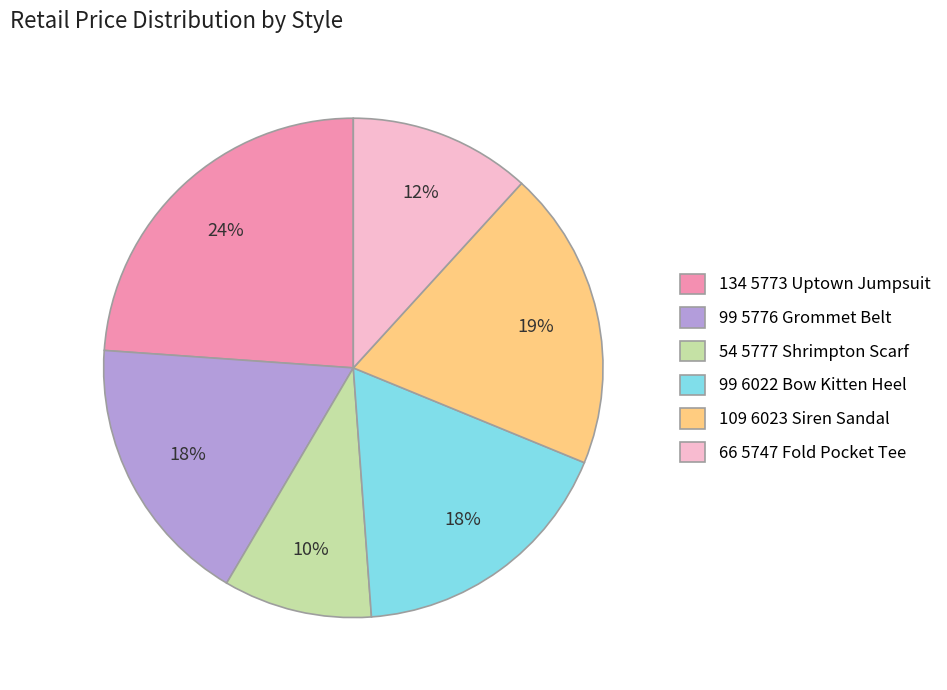

Is 99 5776 Grommet Belt the majority of the pie?

No